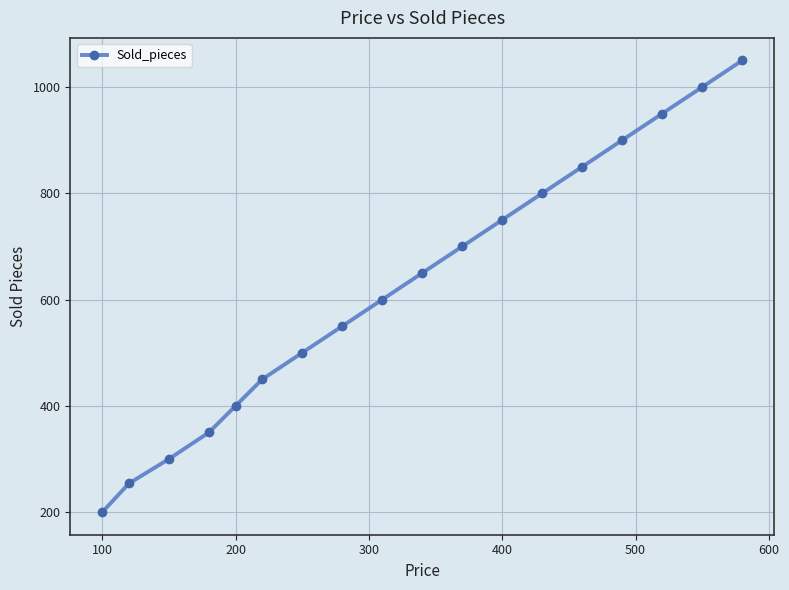

What is the value of the 12th point from the left?

750